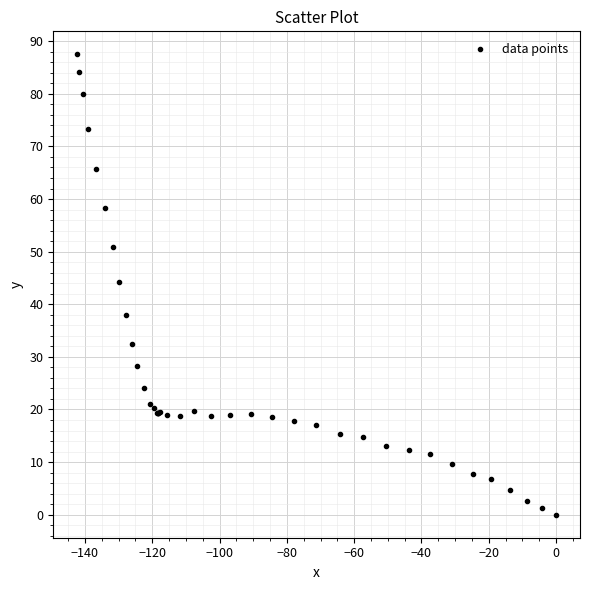

What Y value in the scatter plot is closest to 43?

44.3